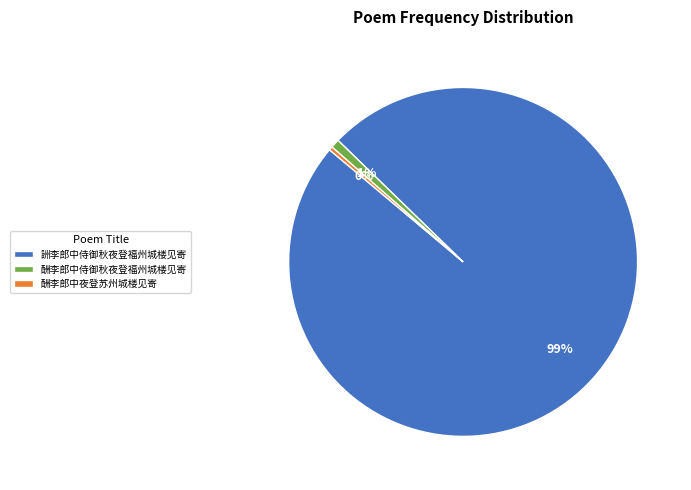

Does any single category account for the majority?

Yes